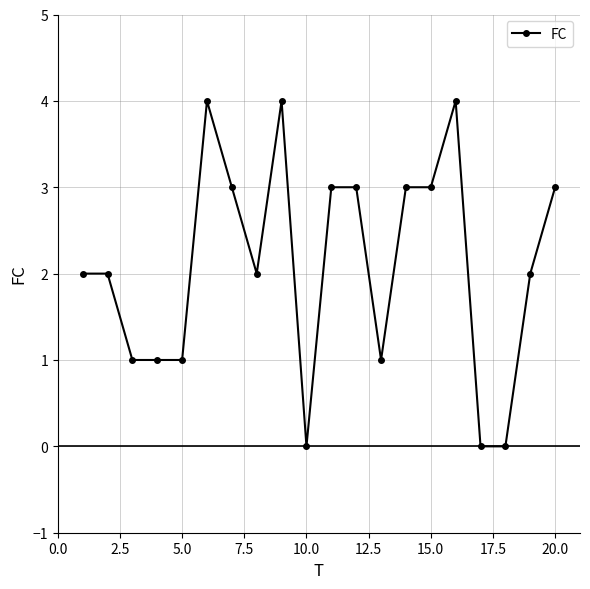

What is the difference between the second highest and second lowest values?

4